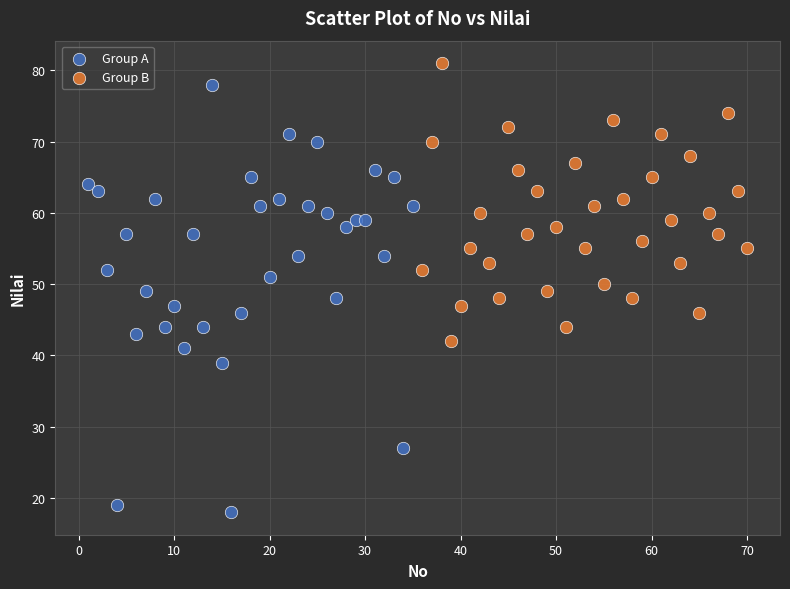

Which series contains the lowest Y value?

Group A